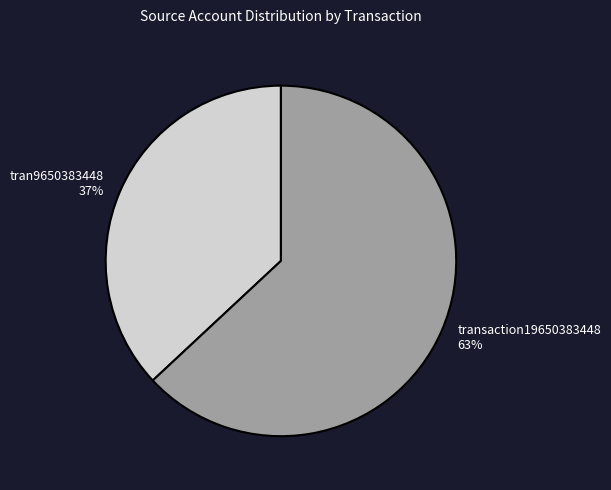

Is the sum of transaction19650383448 63% and tran9650383448 37% greater than half?

Yes